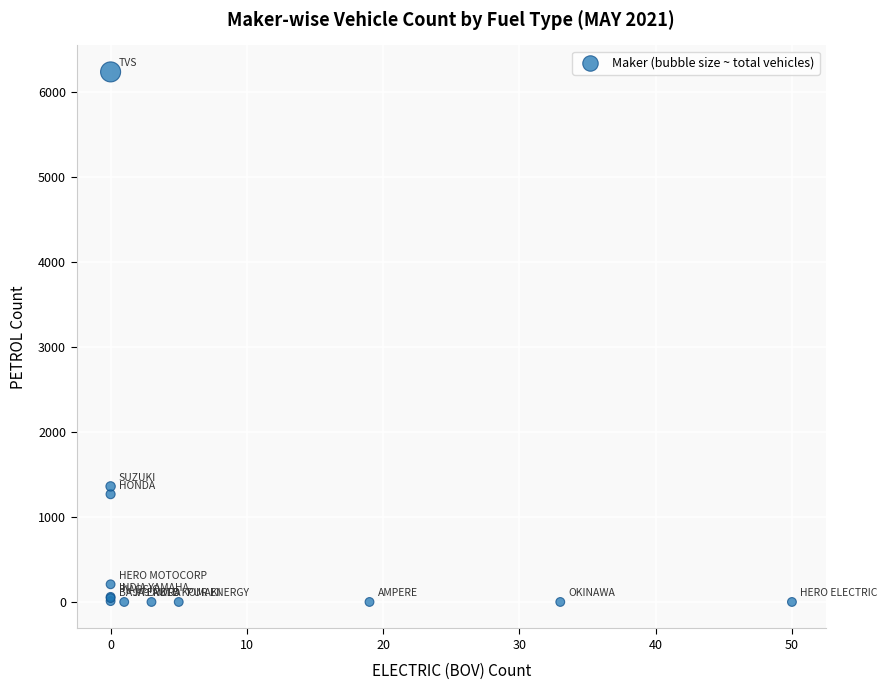

What Y value in the scatter plot is closest to 3120?

1361